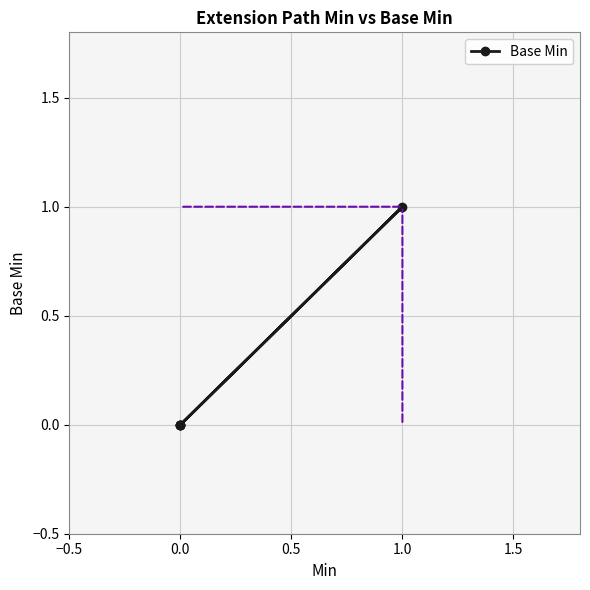

How many positive values are there?

1